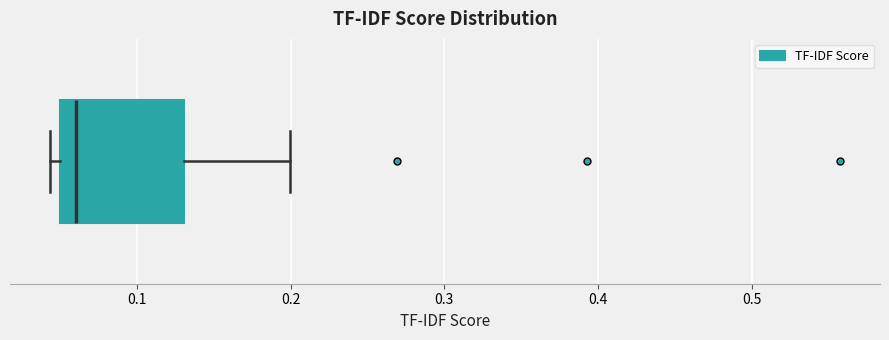

Where is the left edge of the box on the x-axis? The values are not printed on the chart, so give them approximately, as read against the axis.

0.05